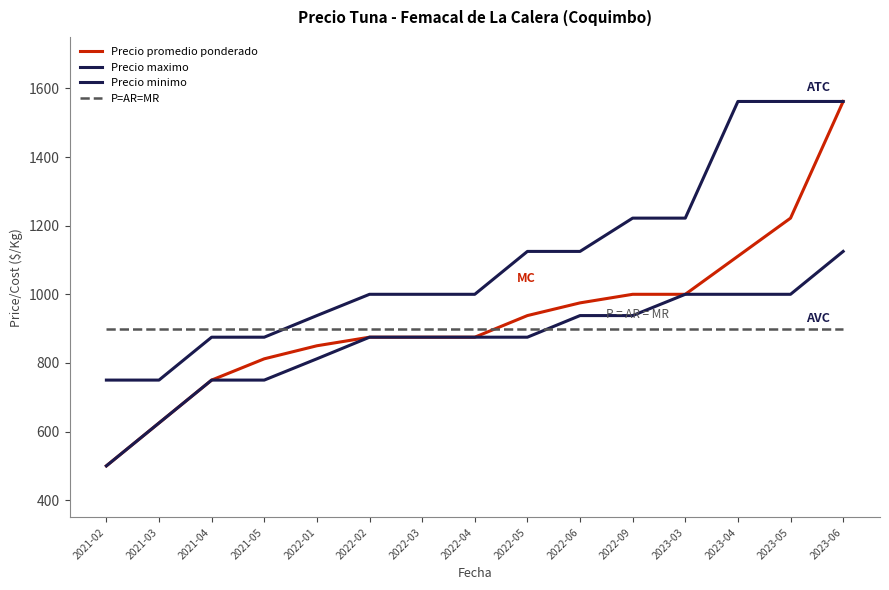

Is it true that Precio maximo equals 938 at 2022-01?

True